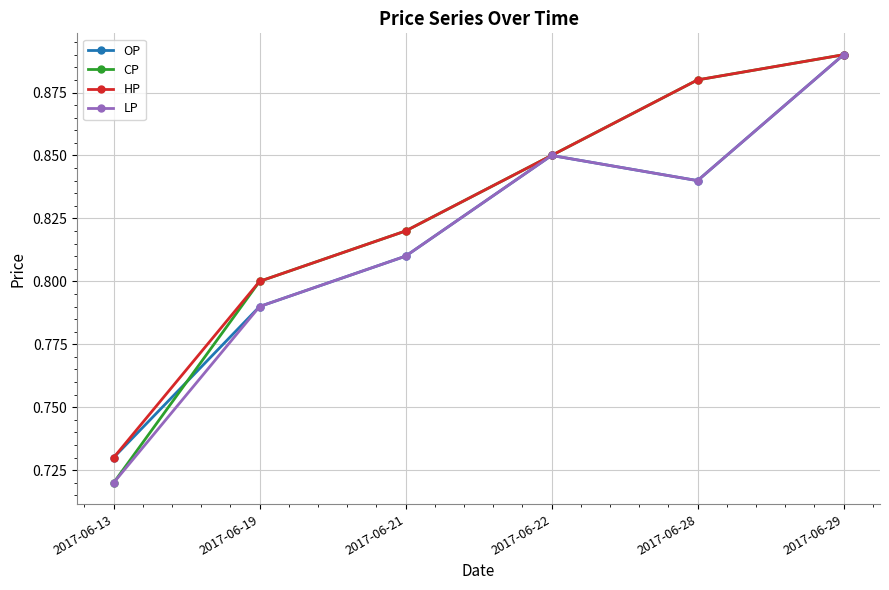

At which label does HP reach its peak?

2017-06-29